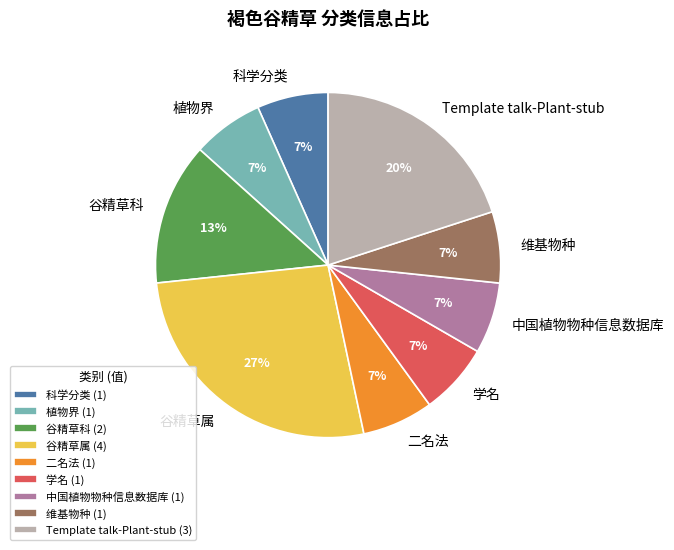

Combined, do 二名法 and 植物界 account for over 50%?

No